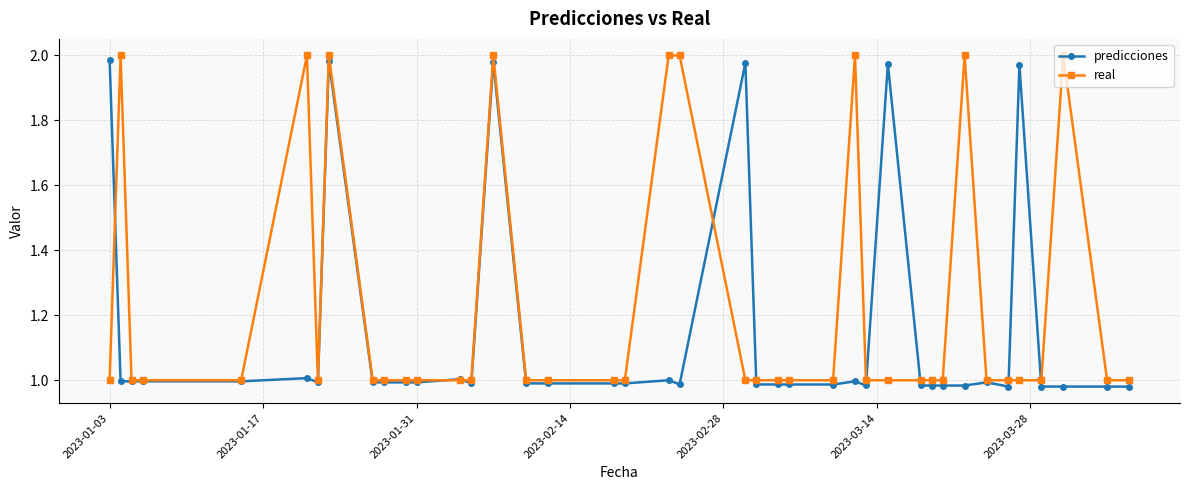

Count the number of categories in the chart.

40